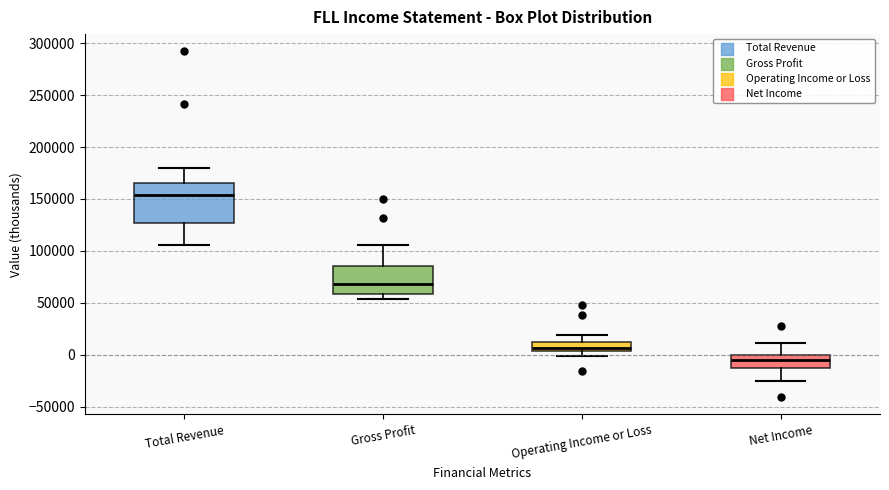

Reading left to right, read every box against the y-axis: the position of its median line, the range the box covers, and the ends of its whiskers. The values are not printed on the chart, so give them approximately, as read against the axis.

Total Revenue: median 155000, box 125000 to 165000, whiskers 105000 to 180000
Gross Profit: median 70000, box 60000 to 85000, whiskers 55000 to 105000
Operating Income or Loss: median 5000 (inside the box), box 5000 to 10000, whiskers 0 to 20000
Net Income: median -5000, box -15000 to 0, whiskers -25000 to 10000